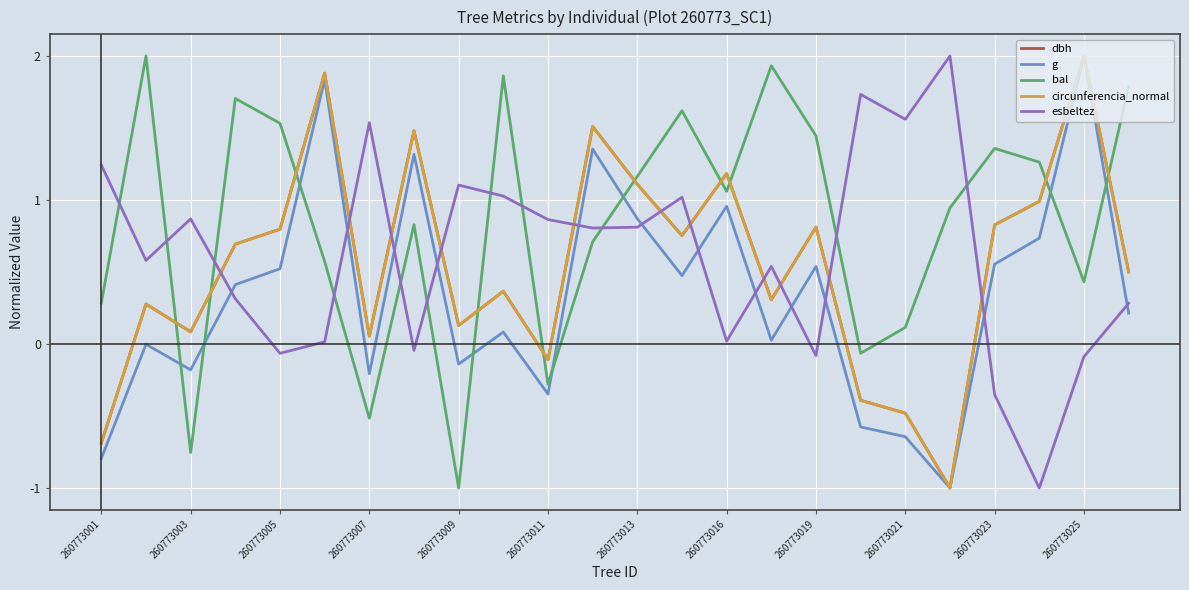

Count the number of data series in this chart.

5